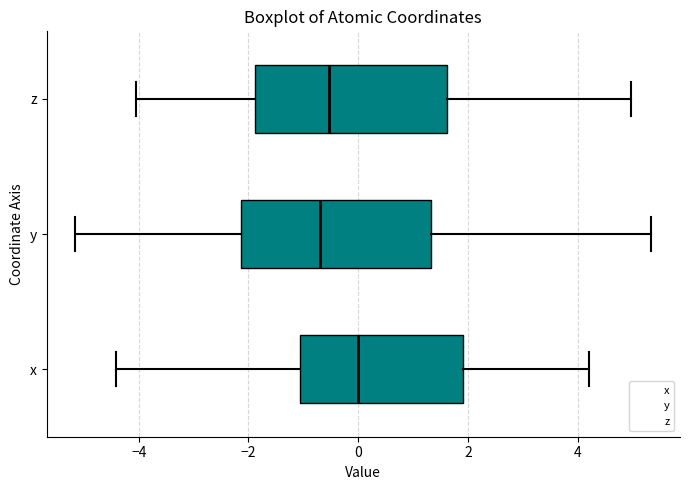

Reading bottom to top, transcribe this box plot: for each box, give where its median line is, the range the box spans, and where its two whiskers end, as read against the x-axis. The values are not printed on the chart, so give them approximately, as read against the axis.

x: median 0.0, box -1.0 to 2.0, whiskers -4.4 to 4.2
y: median -0.6, box -2.2 to 1.4, whiskers -5.2 to 5.4
z: median -0.6, box -1.8 to 1.6, whiskers -4.0 to 5.0